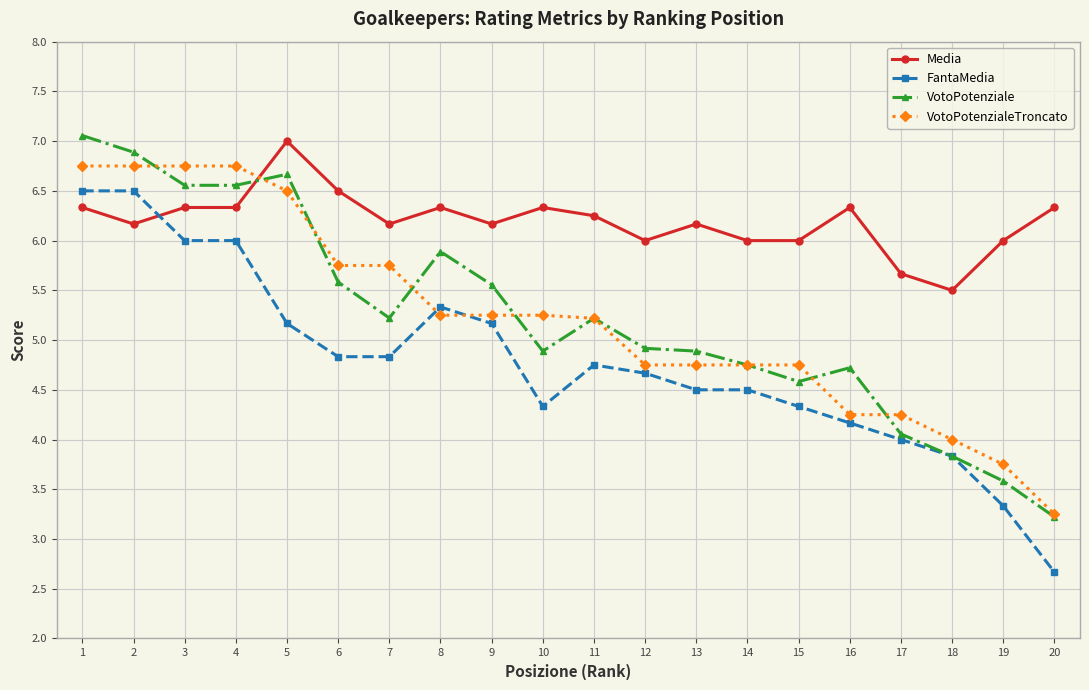

What is the difference between the VotoPotenzialeTroncato values at 17 and 4?

2.5